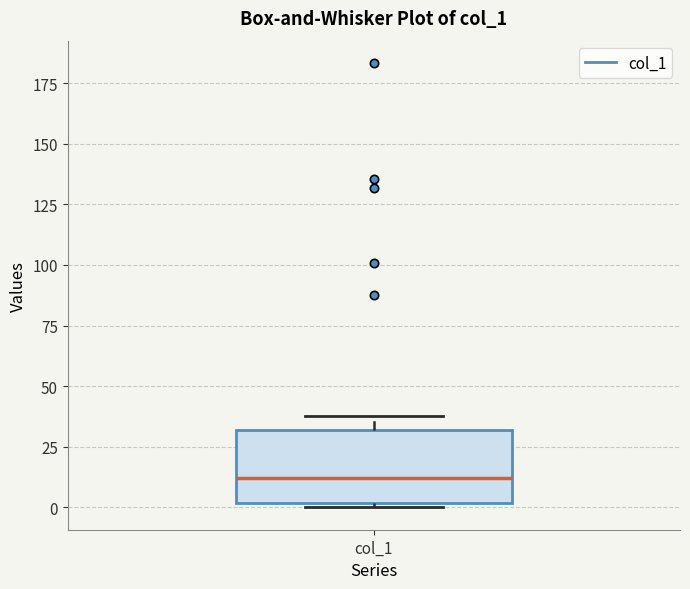

Transcribe this box plot: give where the median line is, the range the box spans, and where the two whiskers end, as read against the y-axis. The values are not printed on the chart, so give them approximately, as read against the axis.

median 10, box 0 to 30, whiskers 0 (just below the box's lower edge) to 40